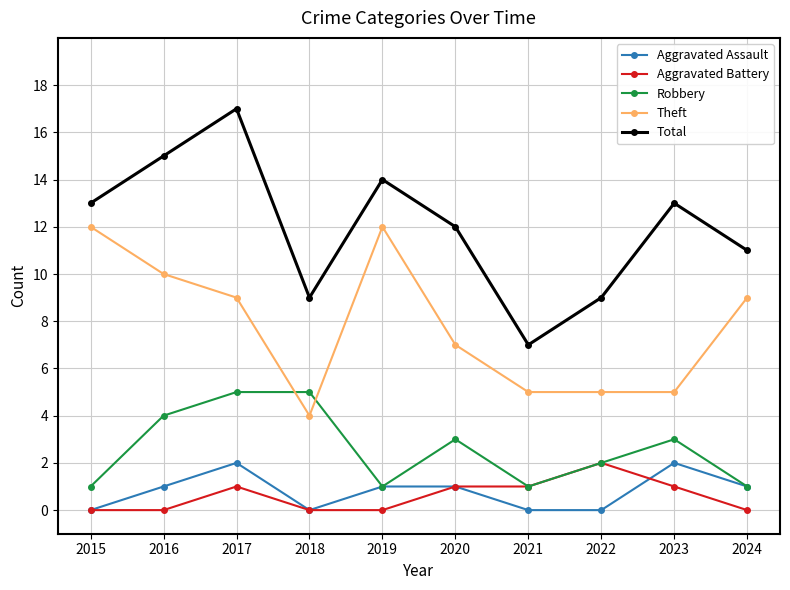

What is the average value of the Aggravated Battery series?

1